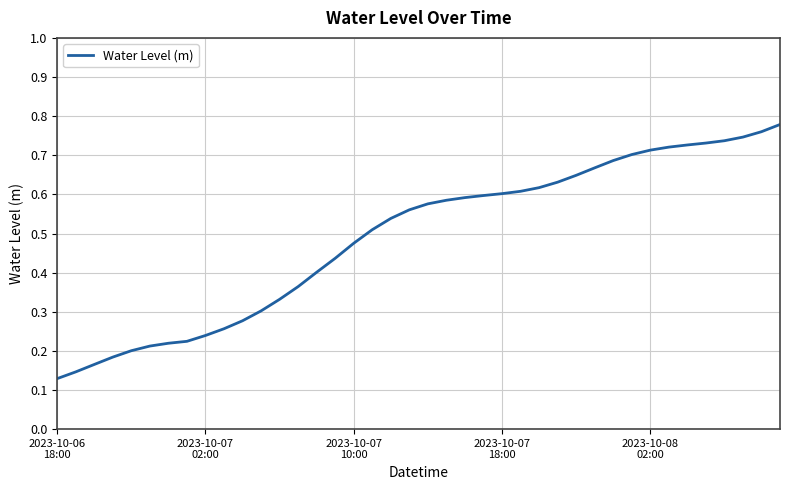

How many lines are shown in the chart?

1